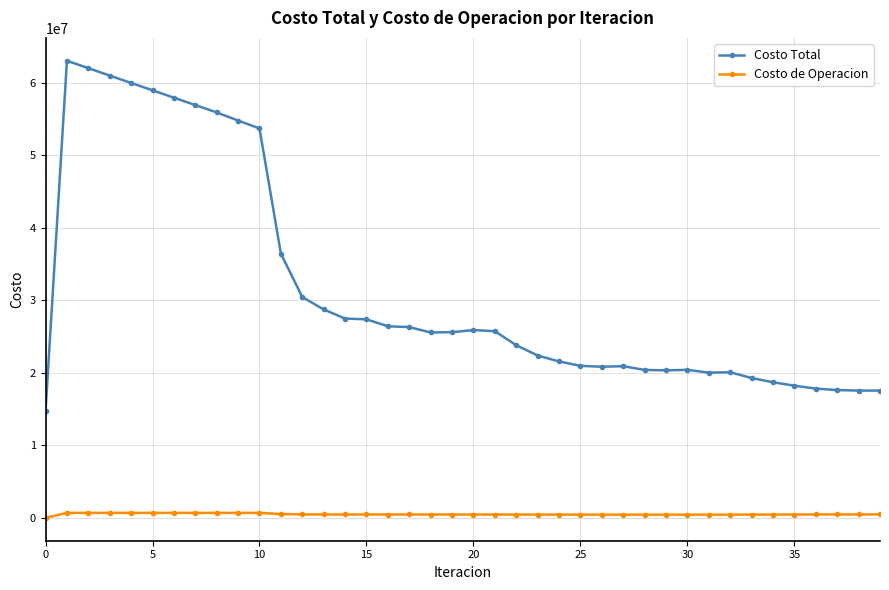

True or false: Costo Total has more than 2 interior local peaks.

True